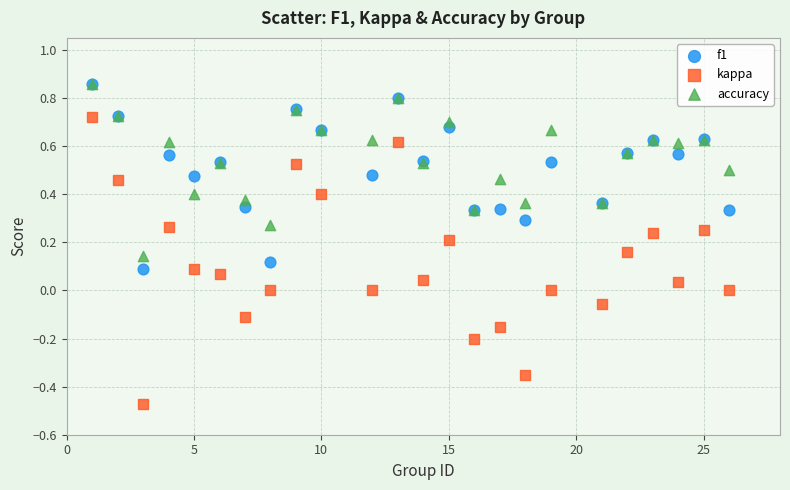

Which series reaches the minimum Y coordinate?

kappa